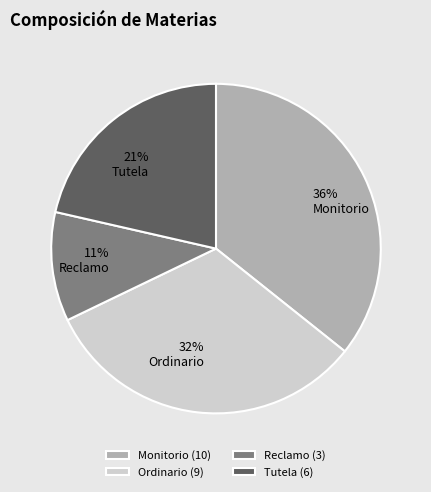

To the nearest percent, what is the difference between the Tutela and Ordinario slice percentages?

11%